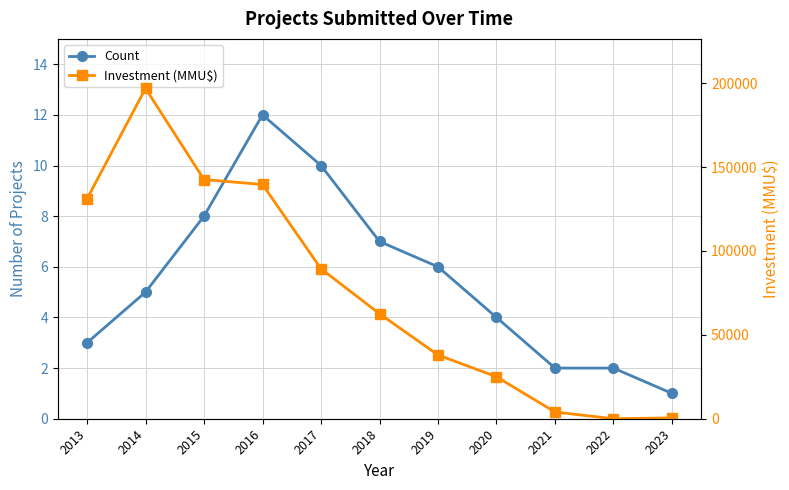

What is the value of the Count point at the 8th from the left?

4